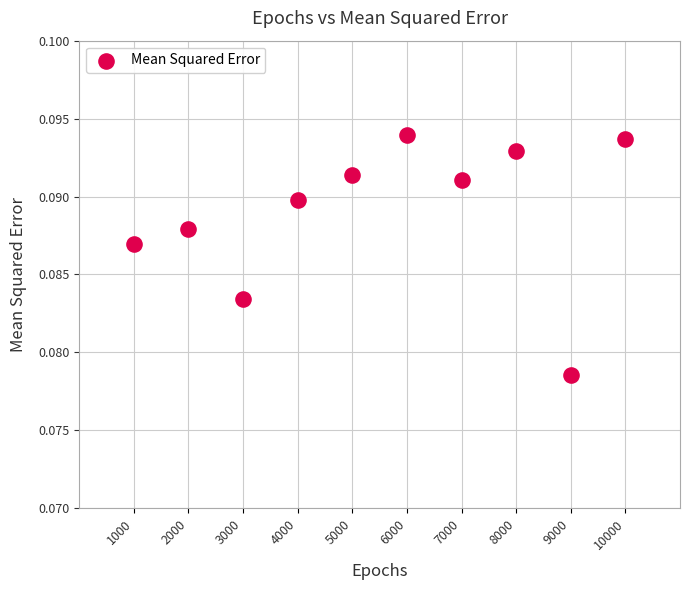

What is the average X value?

5500.0